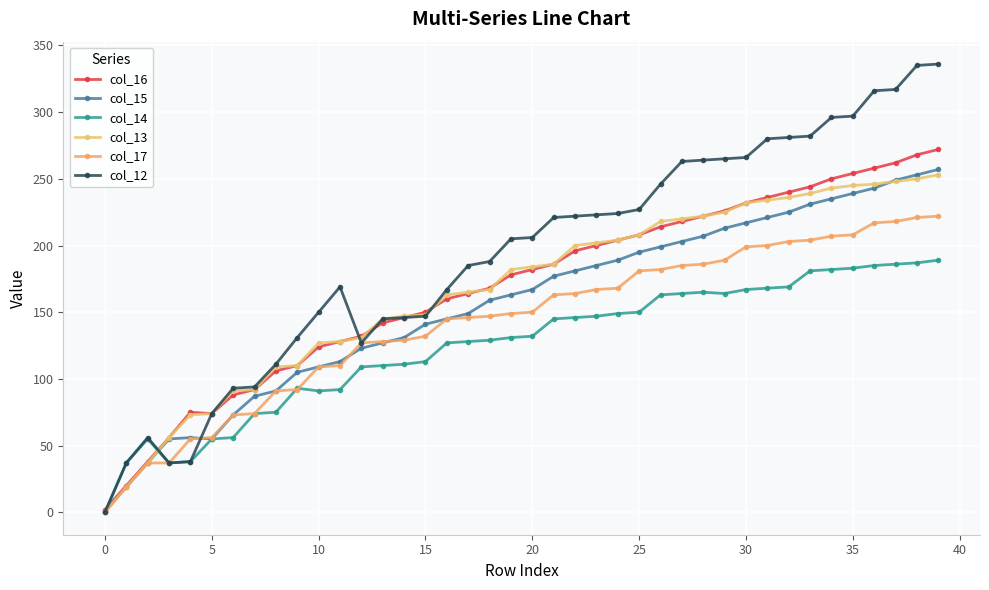

True or false: col_16 and col_12 cross at least once.

True